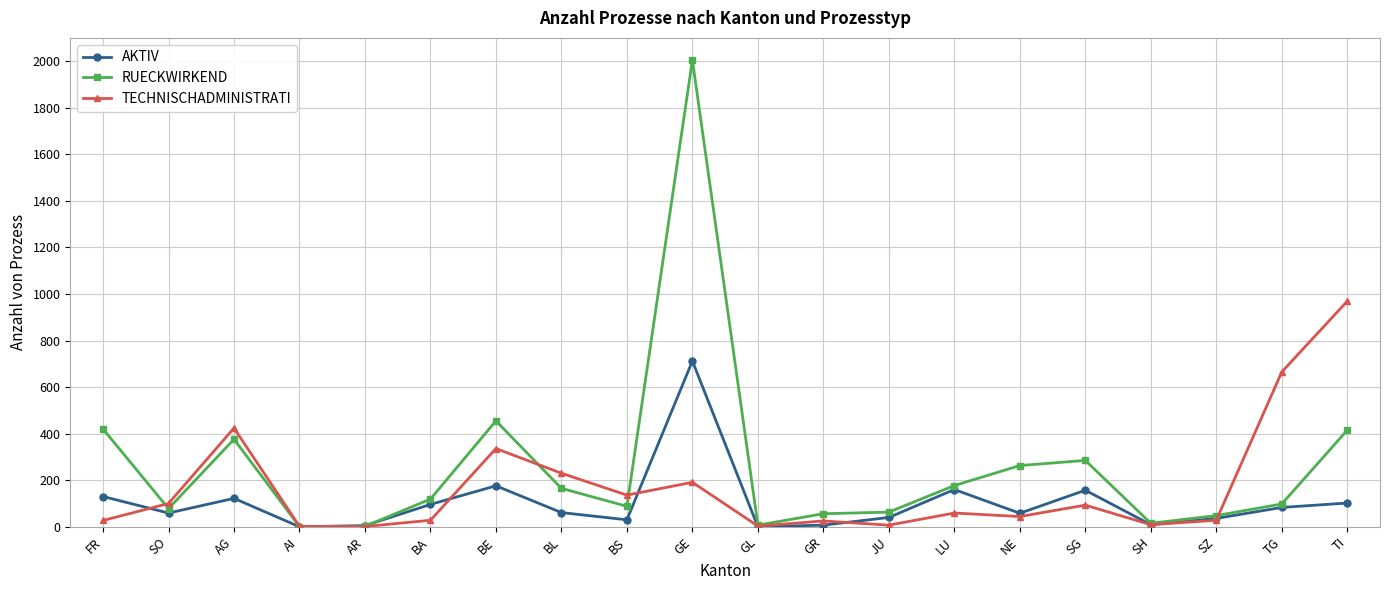

What is the difference between the maximum and minimum values in the AKTIV series?

712